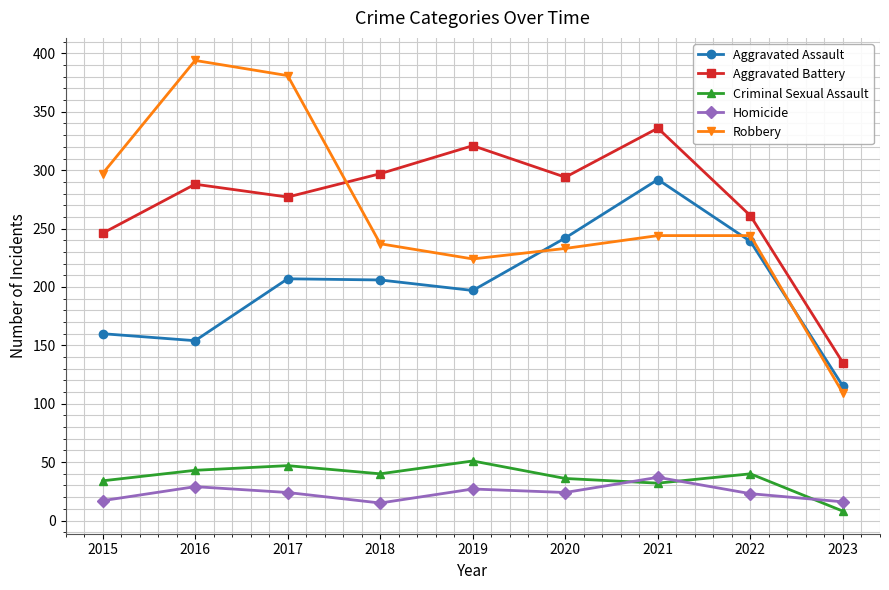

Count the number of categories in the chart.

9